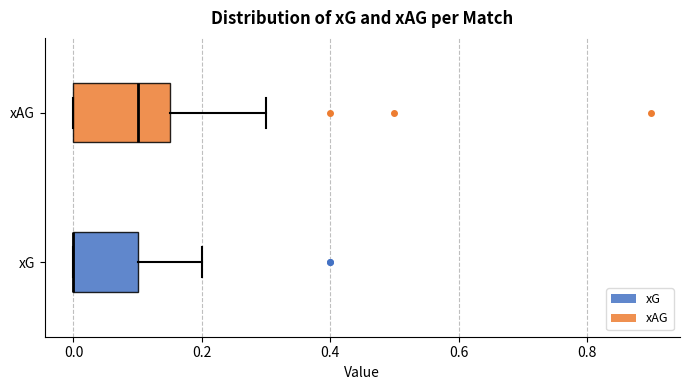

Reading bottom to top, read every box against the x-axis: the position of its median line, the range the box covers, and the ends of its whiskers. The values are not printed on the chart, so give them approximately, as read against the axis.

xG: median 0.00 (drawn on the box's left edge), box 0.00 to 0.10, whiskers 0.00 to 0.20
xAG: median 0.10, box 0.00 to 0.16, whiskers 0.00 to 0.30